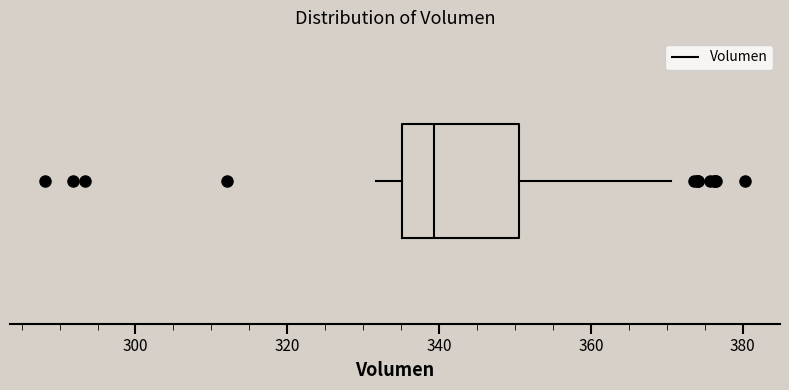

Read this box plot against the x-axis: the position of the median line, the range covered by the box, and the ends of both whiskers. The values are not printed on the chart, so give them approximately, as read against the axis.

median 340, box 336 to 350, whiskers 332 to 370